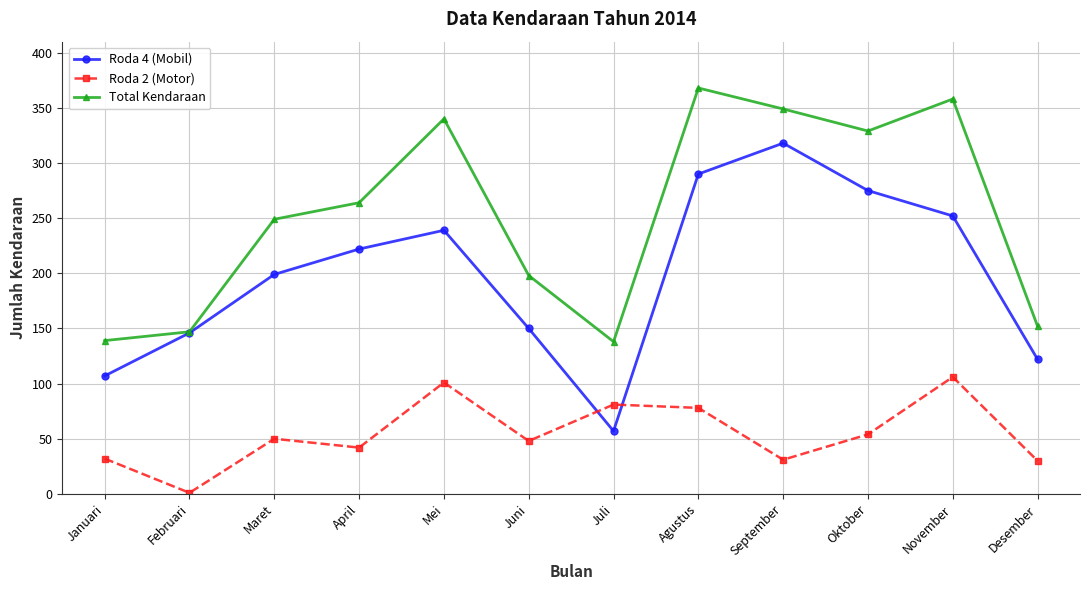

What is the sum of all Roda 2 (Motor) values?

654